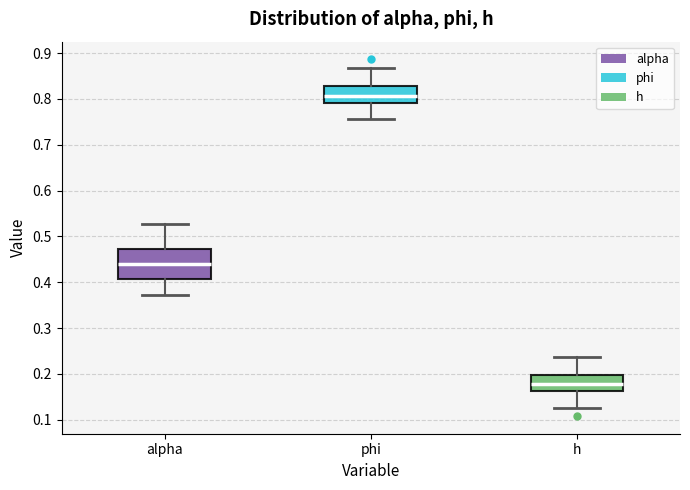

Which box is the tallest, from its lower edge to its upper edge?

alpha